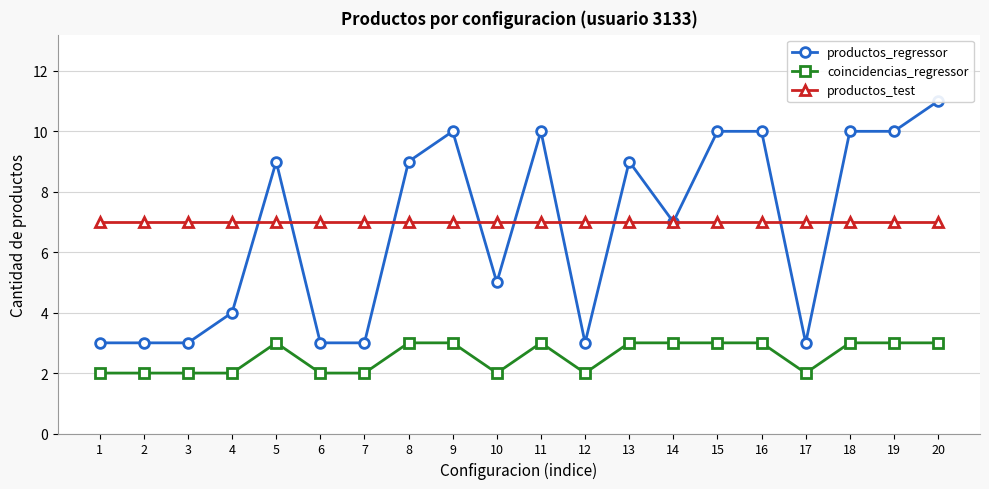

Is this an area chart (filled region under the line)?

No